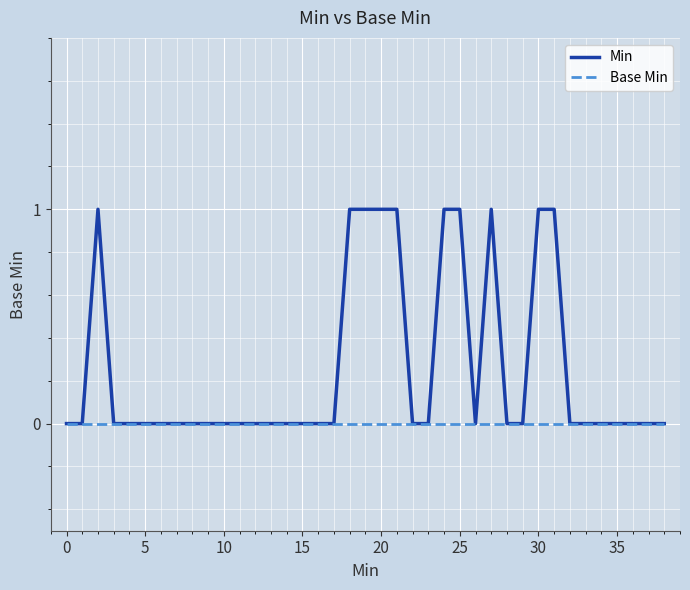

How many lines are shown in the chart?

2